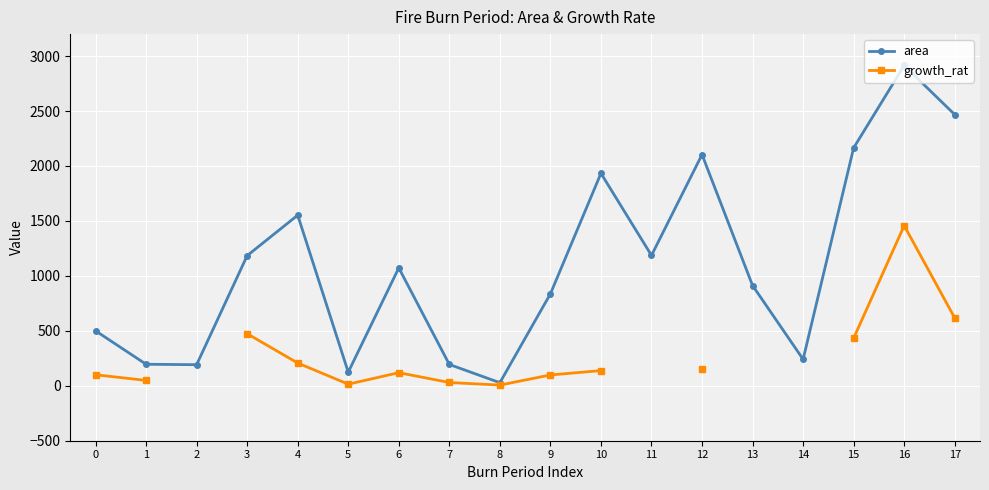

Read the area value at 3.

1184.2